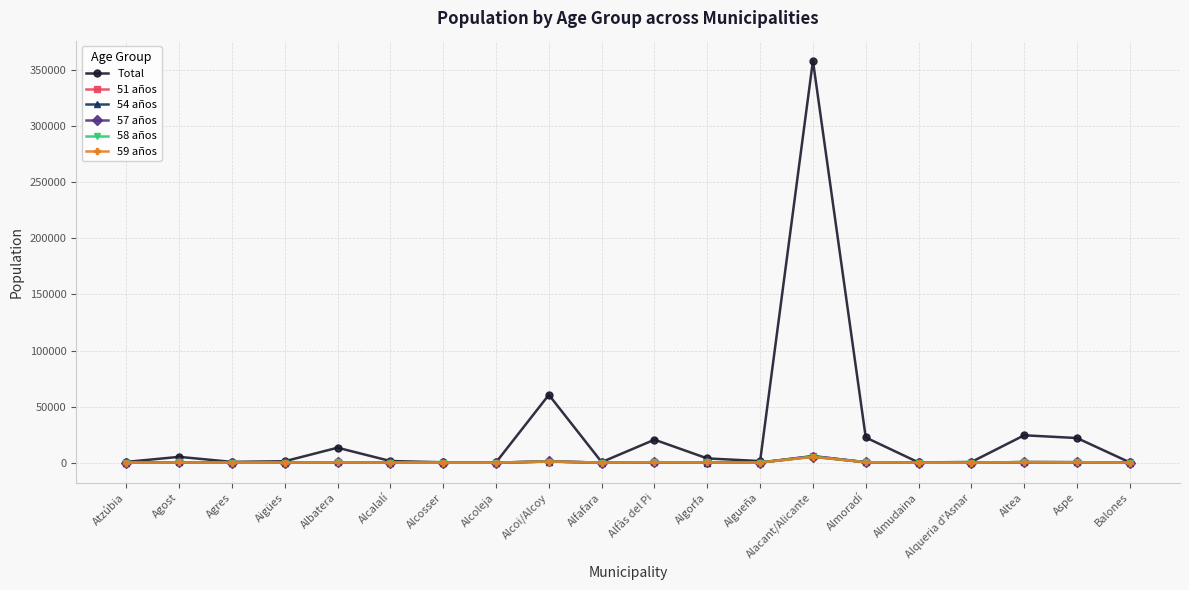

The value of Total at Albatera is 13262. True or false?

True